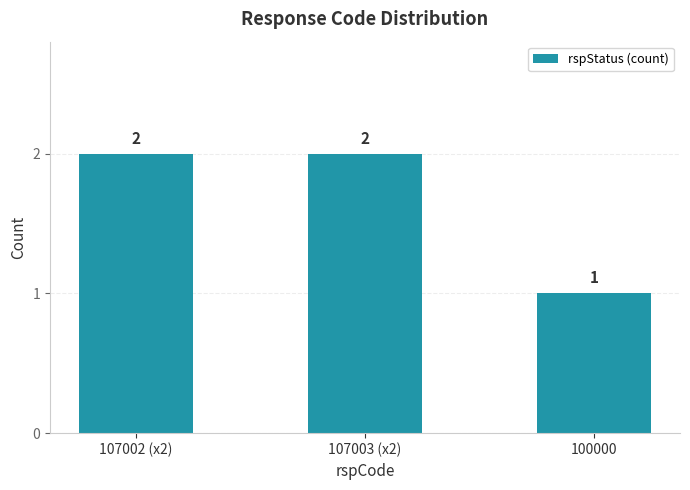

What is the maximum value shown in the chart?

2